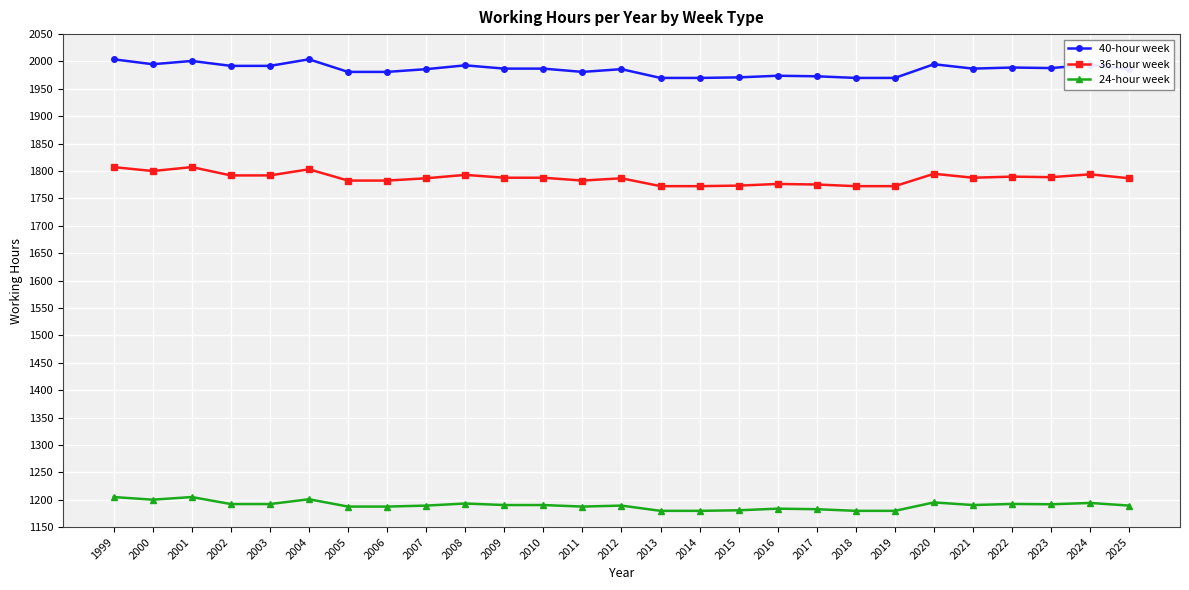

What is the spread (max minus min) of values at 2020?

800.0